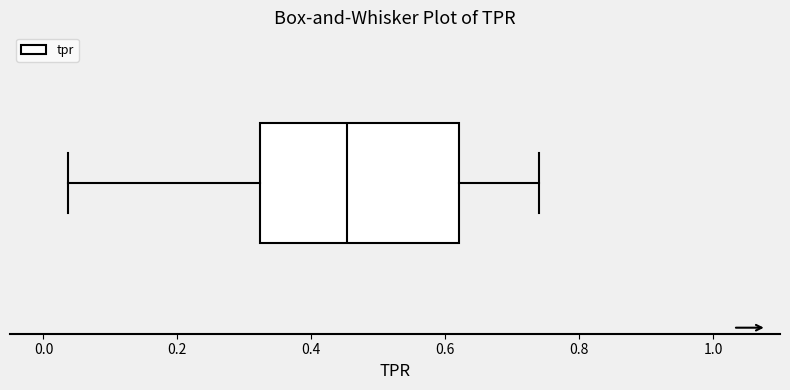

Read this box plot against the x-axis: the position of the median line, the range covered by the box, and the ends of both whiskers. The values are not printed on the chart, so give them approximately, as read against the axis.

median 0.46, box 0.32 to 0.62, whiskers 0.04 to 0.74